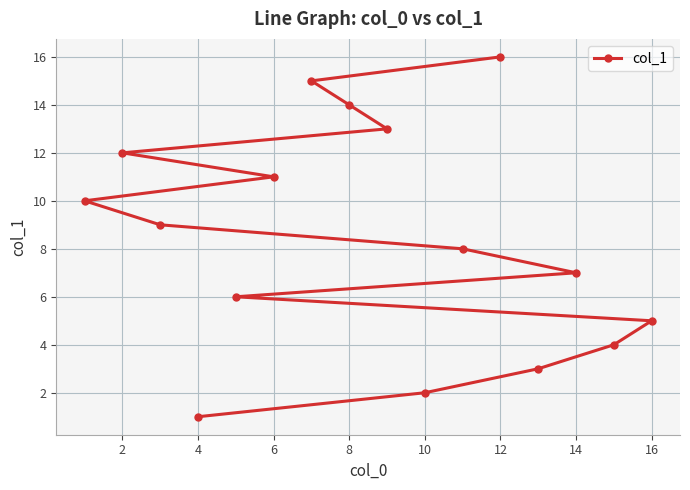

True or false: the data has more than 2 interior local peaks.

False